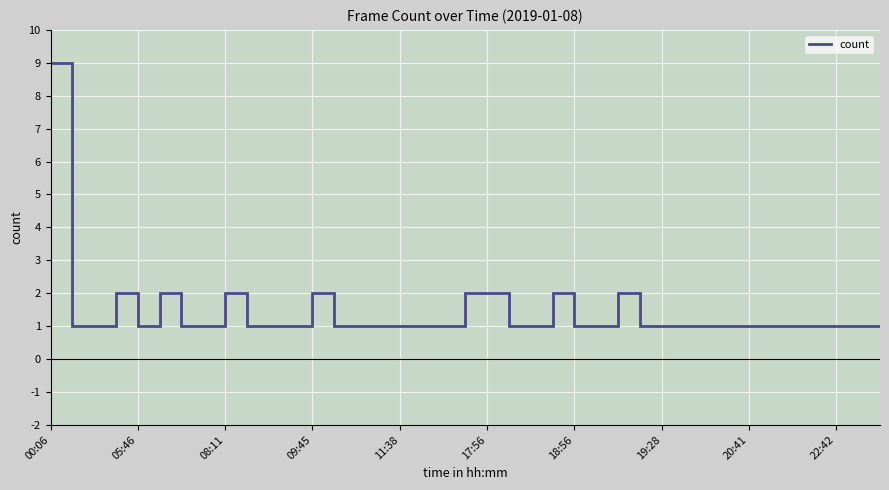

Does the chart have visible grid lines?

Yes